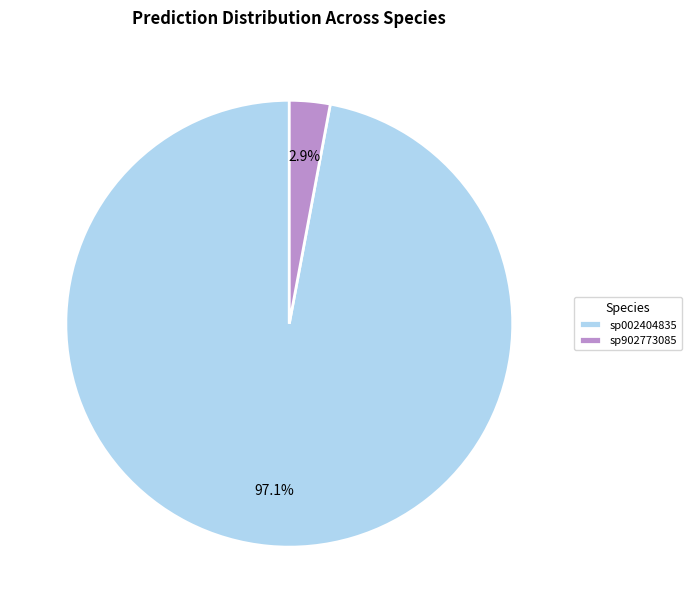

Rank the categories by value from highest to lowest.

sp002404835, sp902773085